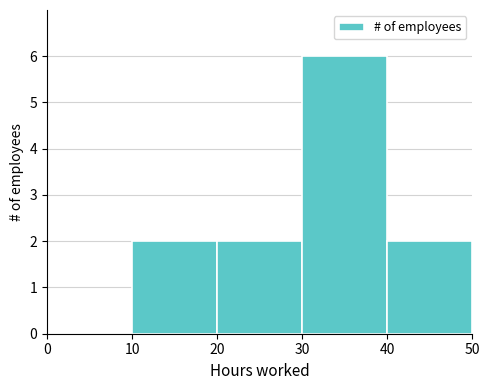

Which range on the x-axis has the tallest bar?

30 to 40